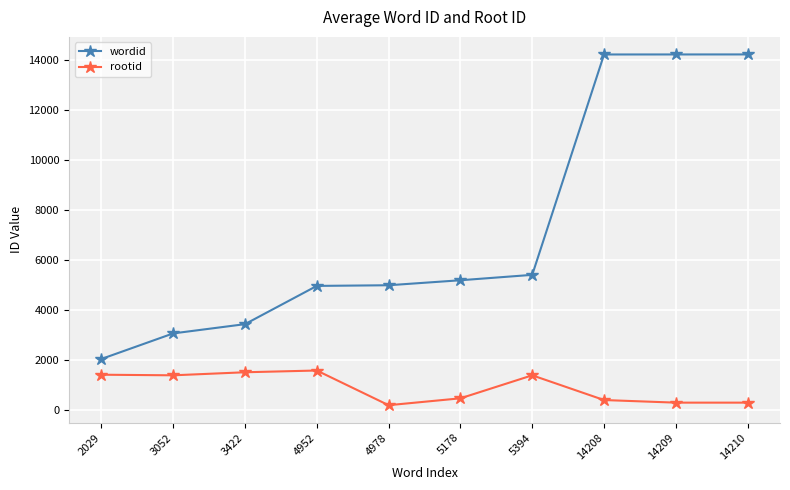

What is the difference between the maximum and minimum values in the wordid series?

12181